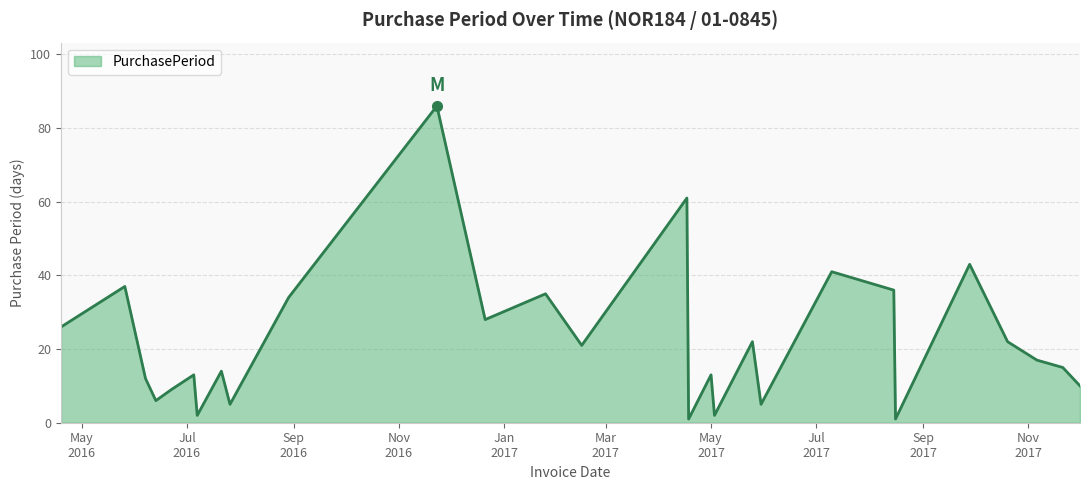

What is the maximum value shown in the chart?

86